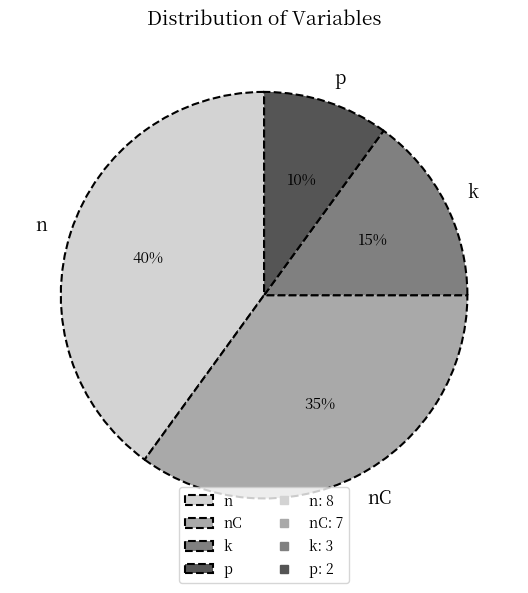

To the nearest percent, what portion does nC represent?

35%